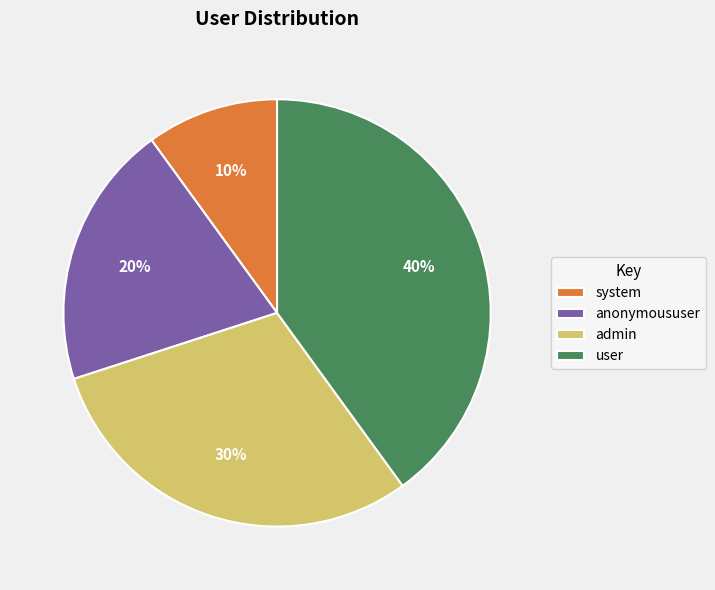

How many slices are in this pie chart?

4